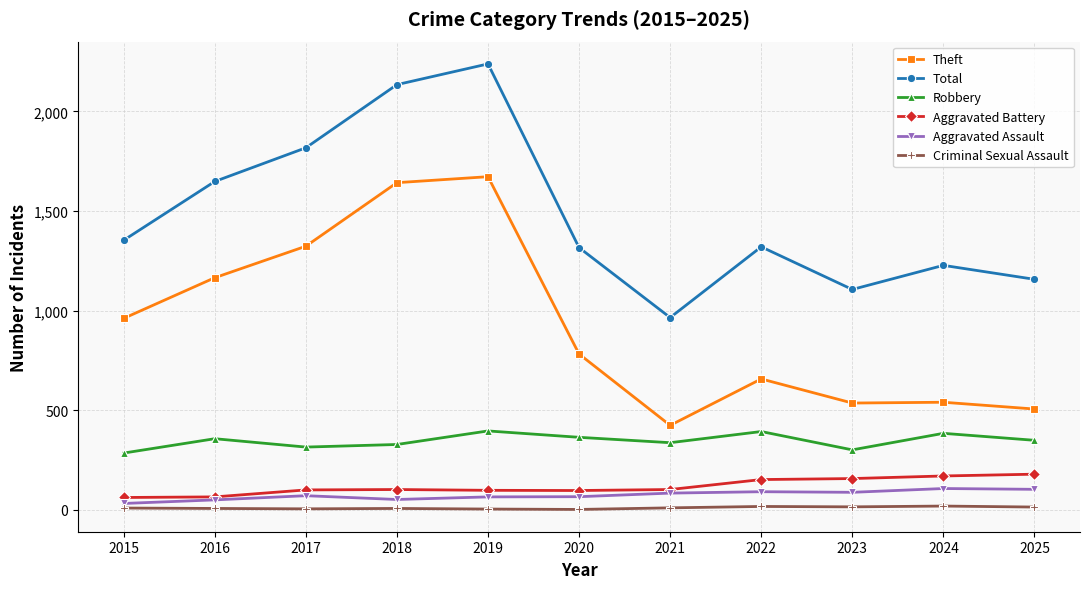

True or false: Robbery and Aggravated Assault intersect in this chart.

False